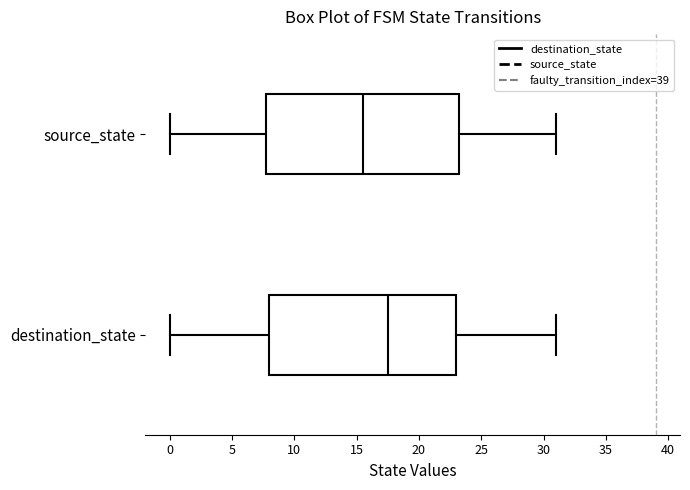

Which box has the furthest to the right median line?

destination_state